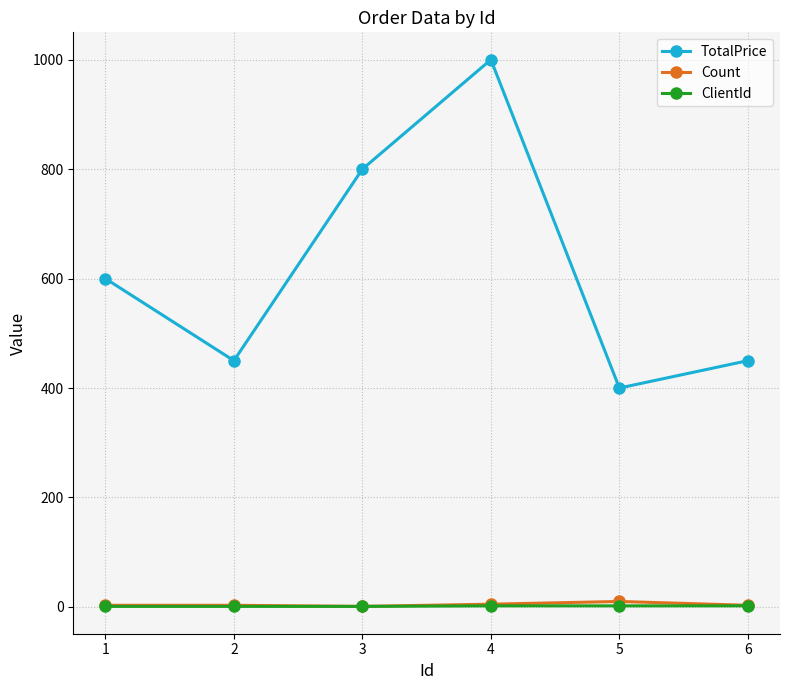

At how many categories does at least one series exceed 859?

1